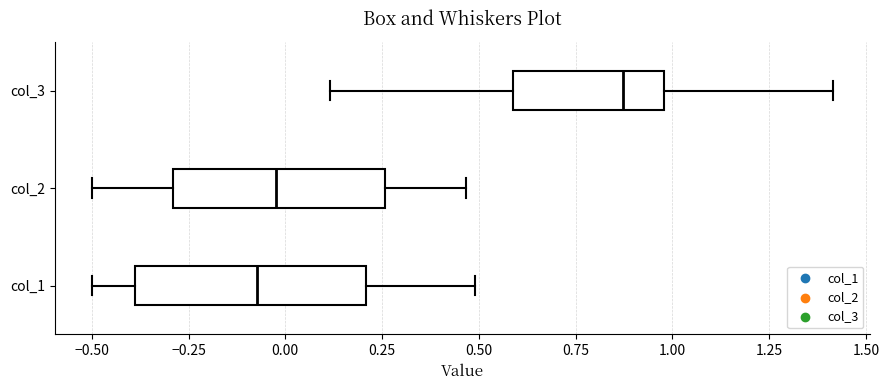

Reading bottom to top, read every box against the x-axis: the position of its median line, the range the box covers, and the ends of its whiskers. The values are not printed on the chart, so give them approximately, as read against the axis.

col_1: median -0.05, box -0.40 to 0.20, whiskers -0.50 to 0.50
col_2: median 0.00, box -0.30 to 0.25, whiskers -0.50 to 0.45
col_3: median 0.85, box 0.60 to 1.00, whiskers 0.10 to 1.40